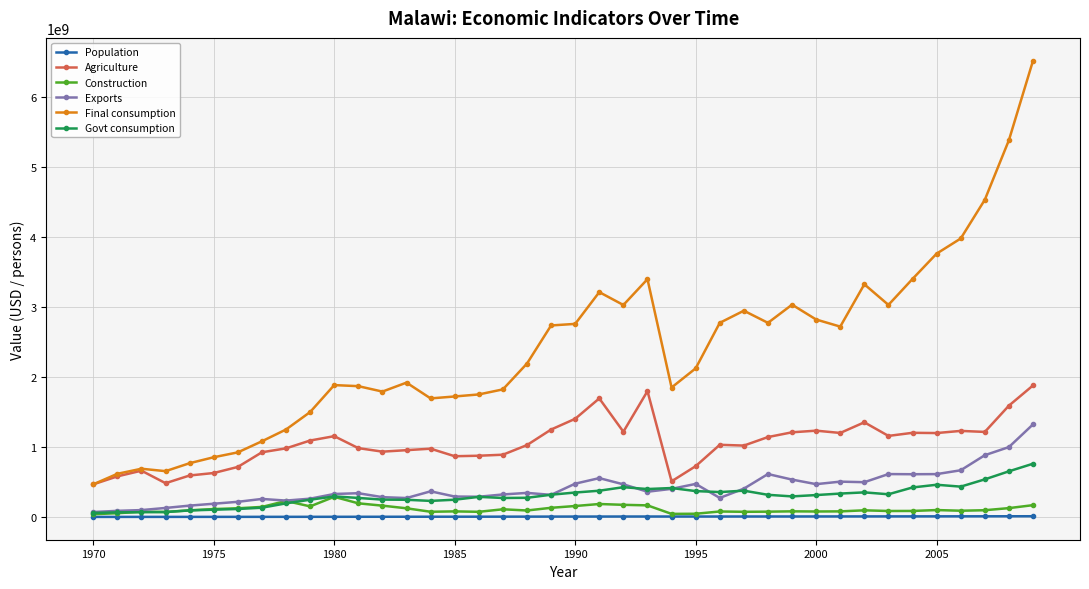

What is the highest value of the Final consumption series?

6525842917